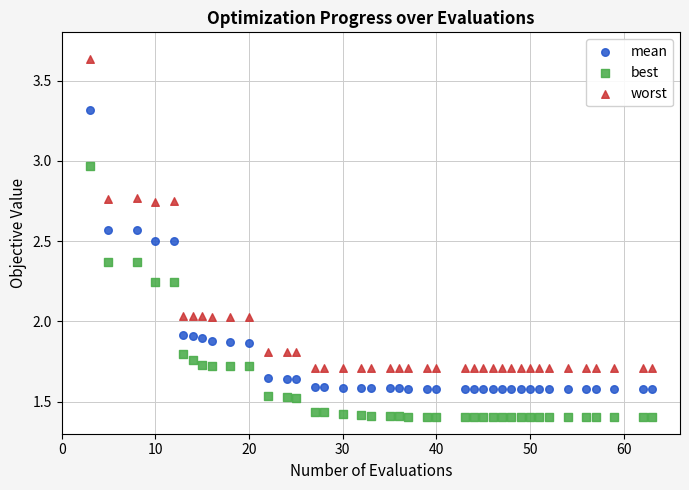

Which series reaches the minimum Y coordinate?

best